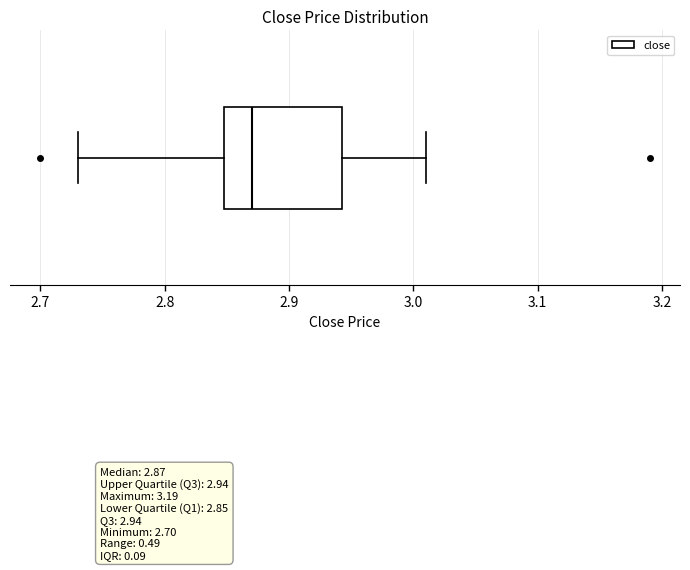

Transcribe this box plot: give where the median line is, the range the box spans, and where the two whiskers end, as read against the x-axis. The values are not printed on the chart, so give them approximately, as read against the axis.

median 2.87, box 2.85 to 2.94, whiskers 2.73 to 3.01